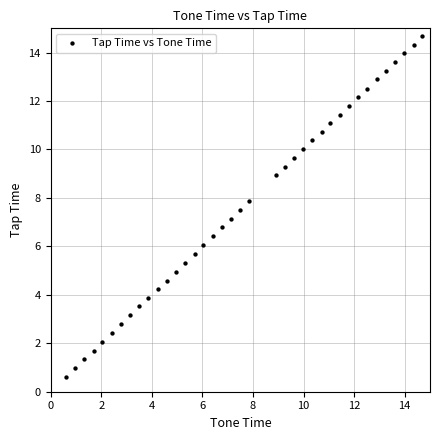

What is the range of Y values (max minus min)?

14.1